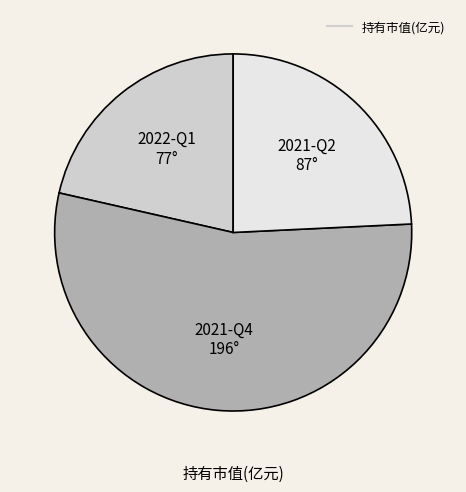

Is there any slice that represents more than half of the pie?

Yes